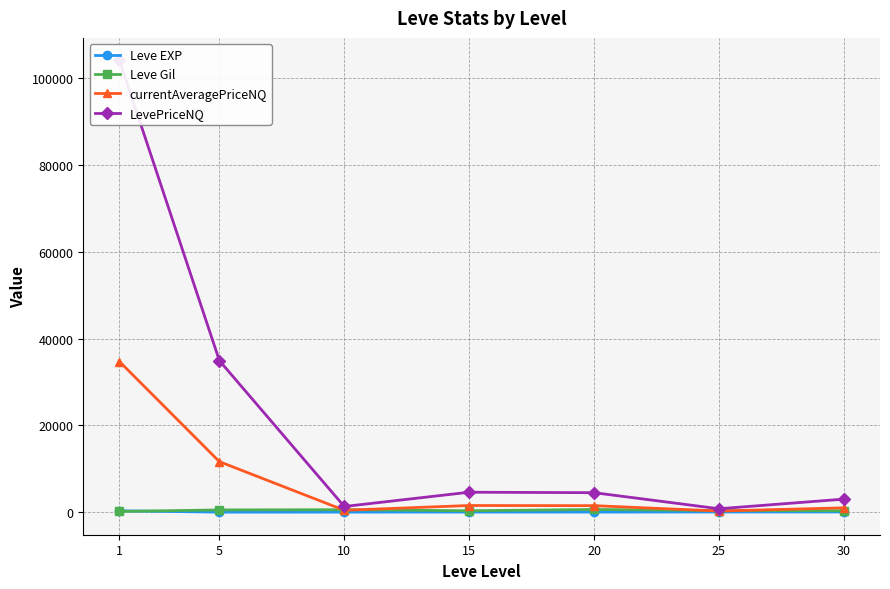

Reading right to left, what are all the values shown in this chart?

Leve EXP: 30=45.5	25=31.8	20=16.3	15=14.2	10=5.3	5=2.3	1=308.5
Leve Gil: 30=322.5	25=374.7	20=616.3	15=323.3	10=559.7	5=513.0	1=163.5
currentAveragePriceNQ: 30=993.7	25=256.7	20=1495.1	15=1530.2	10=434.2	5=11636.6	1=34692.4
LevePriceNQ: 30=2997.3	25=782.6	20=4485.4	15=4590.7	10=1302.5	5=34909.8	1=104067.5